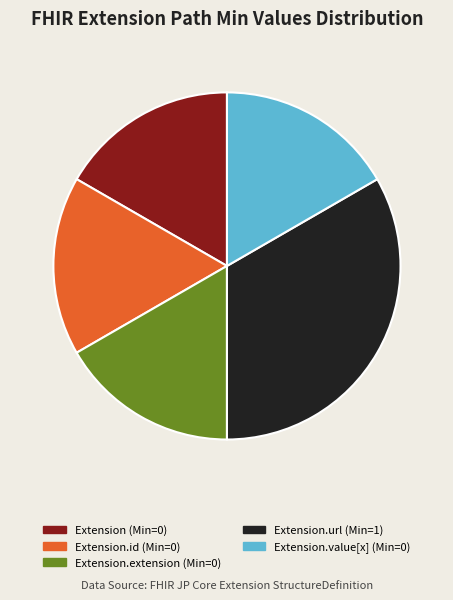

Is there any slice that represents more than half of the pie?

No